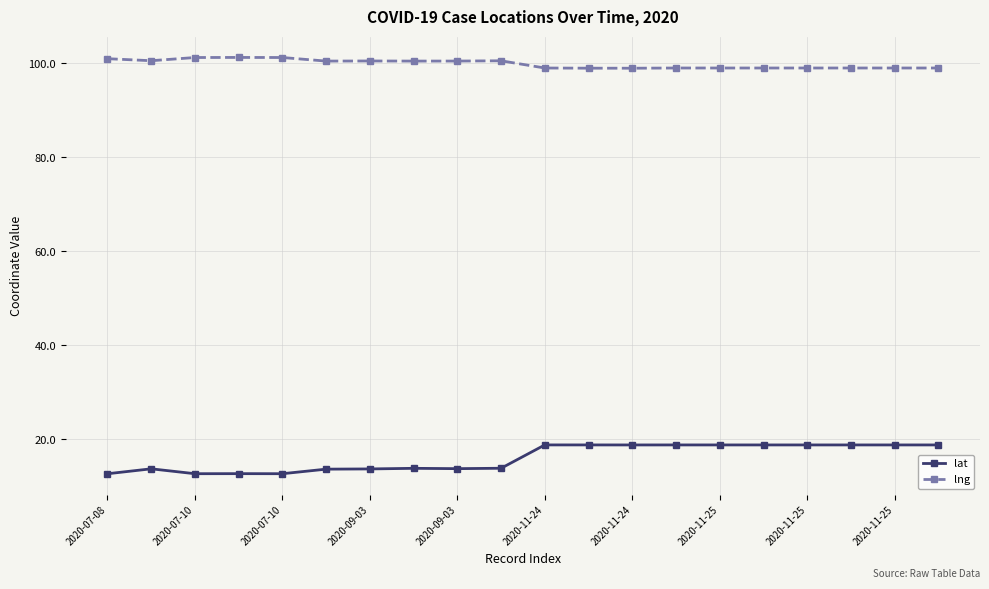

True or false: lng has more than 1 interior local peaks.

True